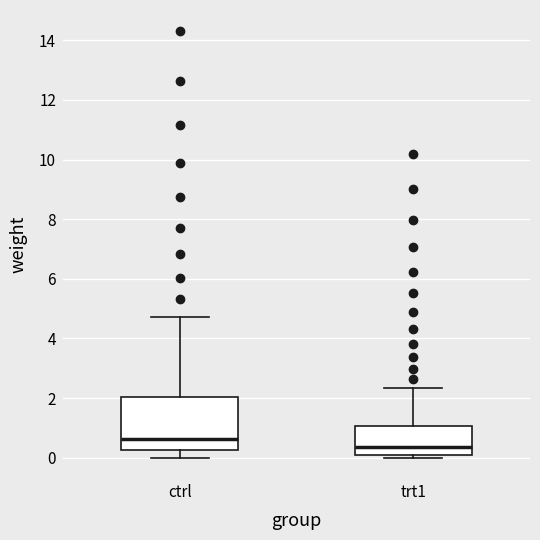

Reading left to right, read every box against the y-axis: the position of its median line, the range the box covers, and the ends of its whiskers. The values are not printed on the chart, so give them approximately, as read against the axis.

ctrl: median 0.6, box 0.2 to 2.0, whiskers 0.0 to 4.8
trt1: median 0.4, box 0.0 to 1.0, whiskers 0.0 (just below the box's lower edge) to 2.4